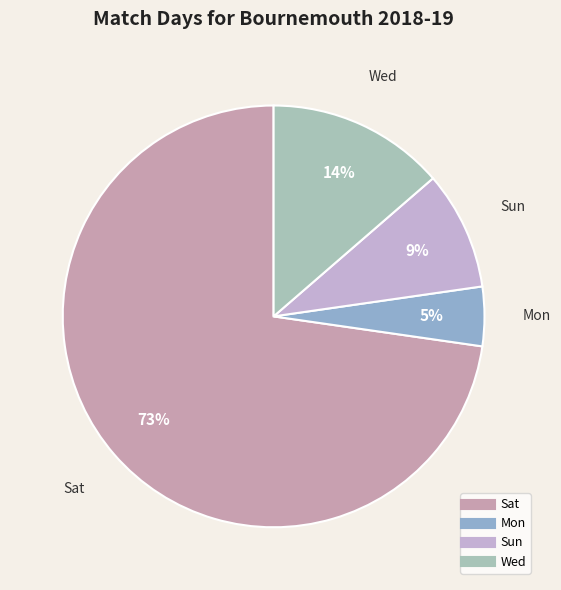

Do Mon and Sat together represent more than half of the pie?

Yes